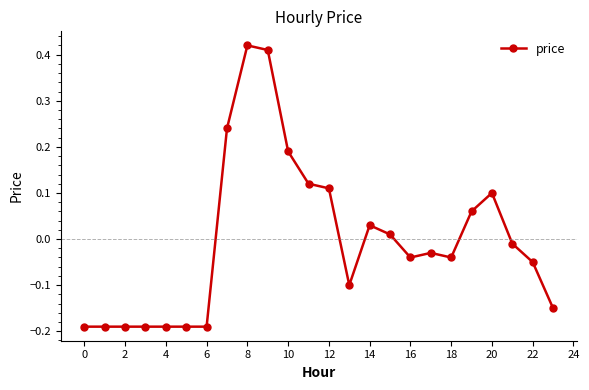

What is the difference between the maximum and minimum values?

0.6